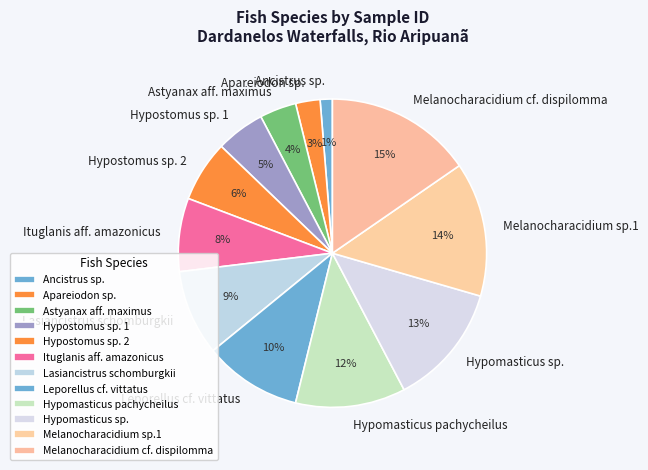

To the nearest percent, what is the average slice percentage?

8%